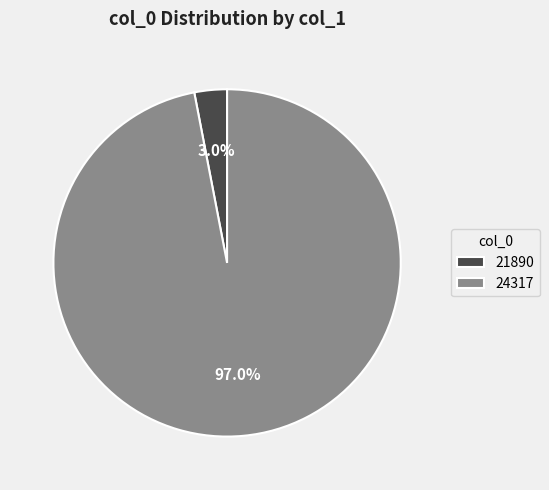

Which has a higher value, 21890 or 24317?

24317